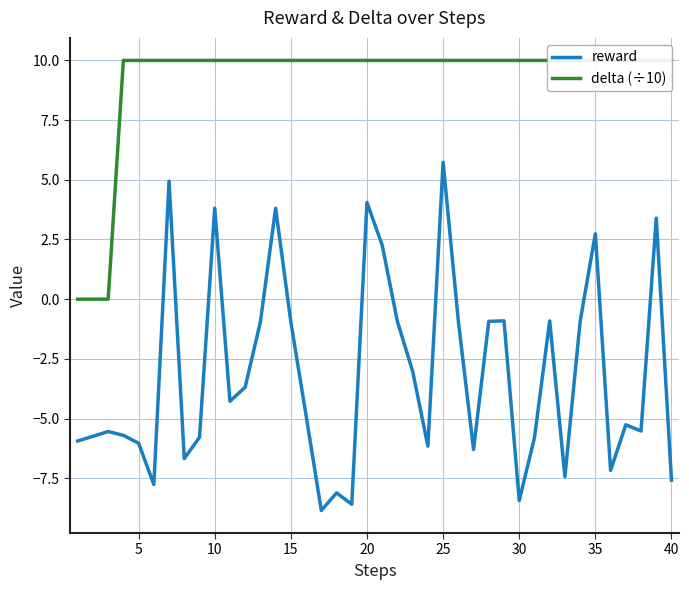

What is the highest value of the delta (÷10) series?

10.0